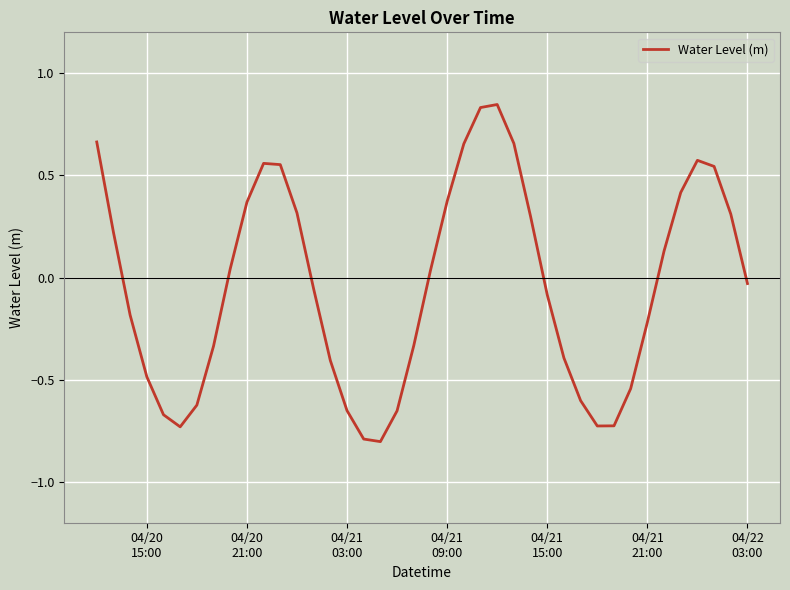

What is the smallest value displayed?

-0.8